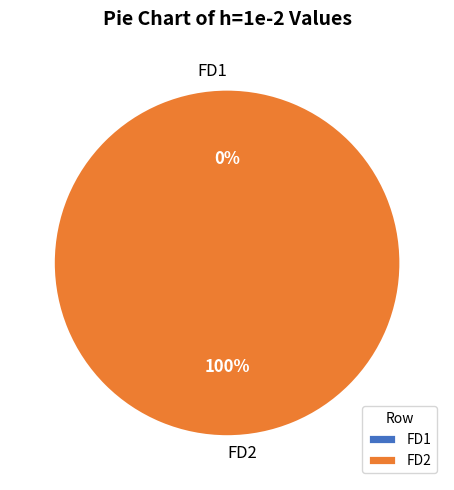

What is the change in value from FD1 to FD2?

+1